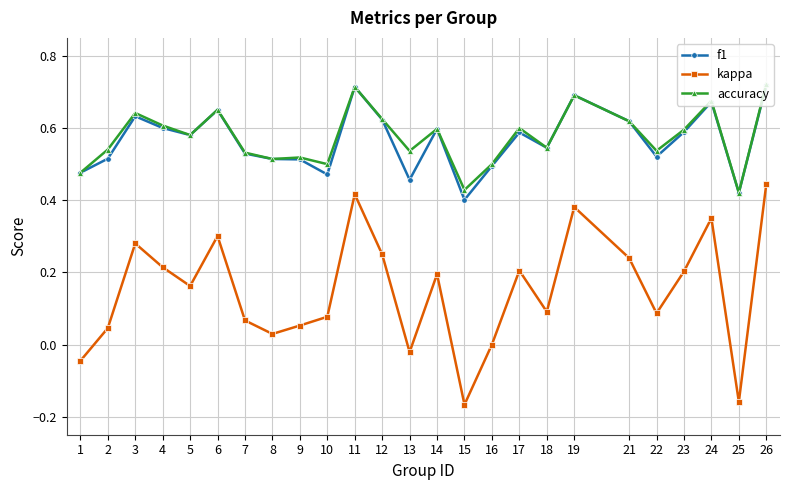

At which category does kappa reach its first local peak?

3